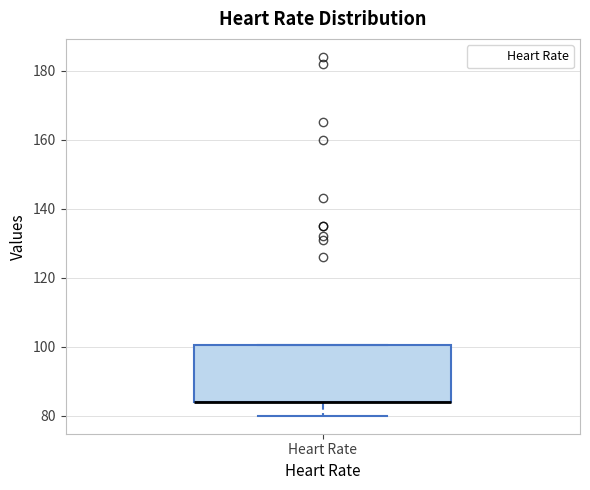

Where is the upper edge of the box for Heart Rate on the y-axis? The values are not printed on the chart, so give them approximately, as read against the axis.

100